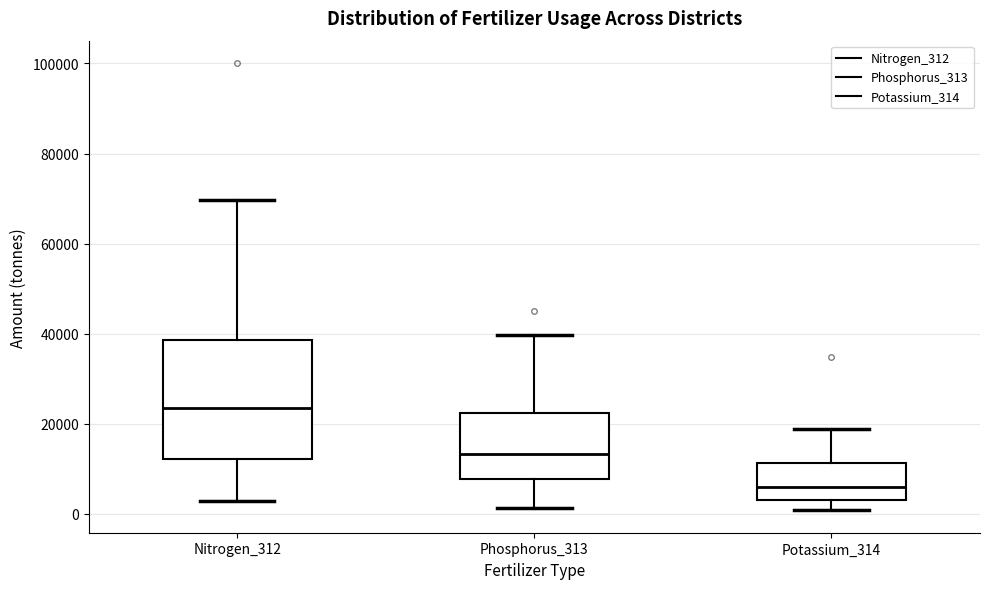

Reading left to right, transcribe this box plot: for each box, give where its median line is, the range the box spans, and where its two whiskers end, as read against the y-axis. The values are not printed on the chart, so give them approximately, as read against the axis.

Nitrogen_312: median 24000, box 12000 to 38000, whiskers 2000 to 70000
Phosphorus_313: median 14000, box 8000 to 22000, whiskers 2000 to 40000
Potassium_314: median 6000, box 4000 to 12000, whiskers 0 to 18000